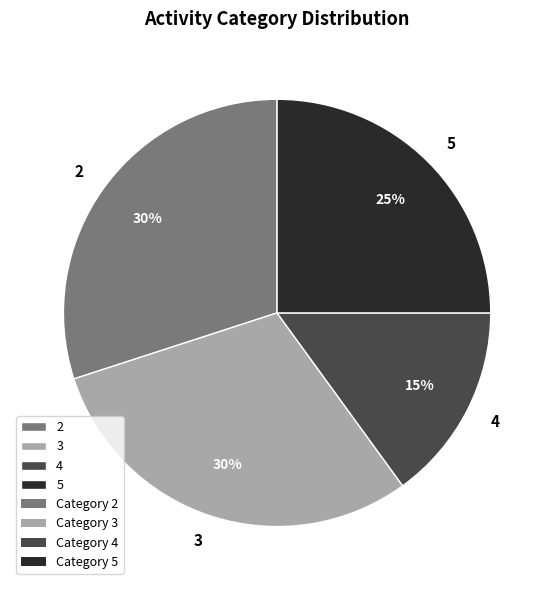

Which slice is the smallest?

4